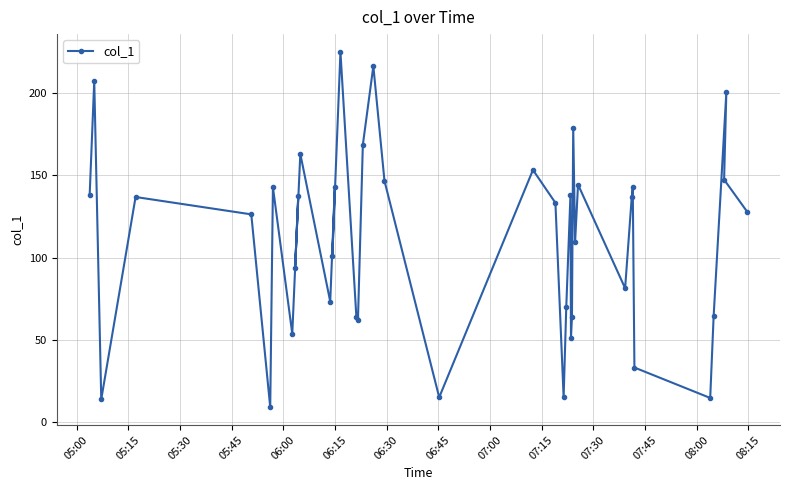

What is the sum of all values?

4442.5